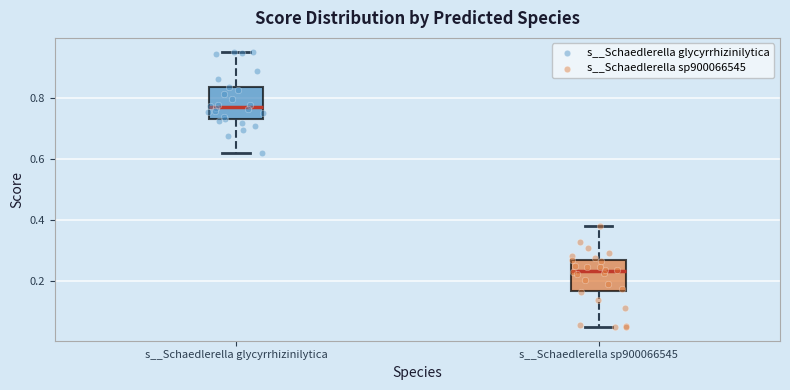

Reading left to right, read every box against the y-axis: the position of its median line, the range the box covers, and the ends of its whiskers. The values are not printed on the chart, so give them approximately, as read against the axis.

s__Schaedlerella glycyrrhizinilytica: median 0.76, box 0.74 to 0.84, whiskers 0.62 to 0.96
s__Schaedlerella sp900066545: median 0.24, box 0.16 to 0.26, whiskers 0.04 to 0.38